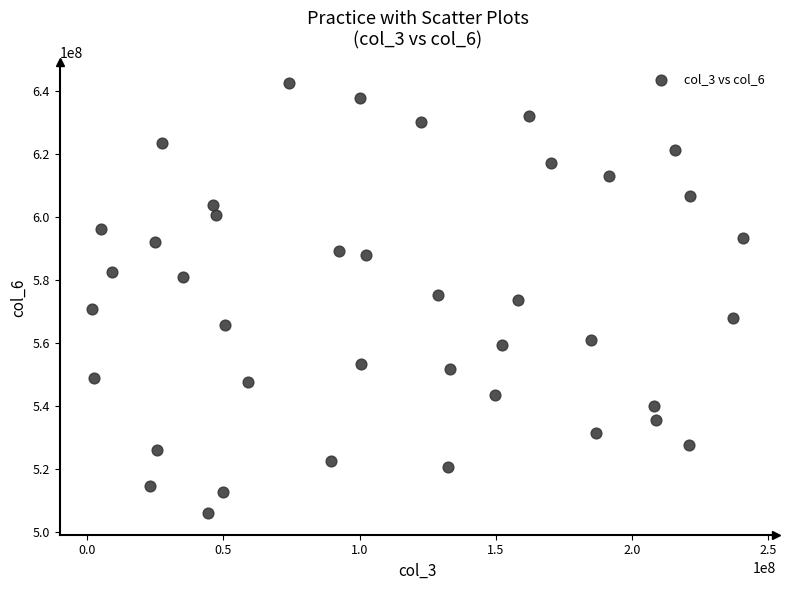

What is the range of X values (max minus min)?

239110736